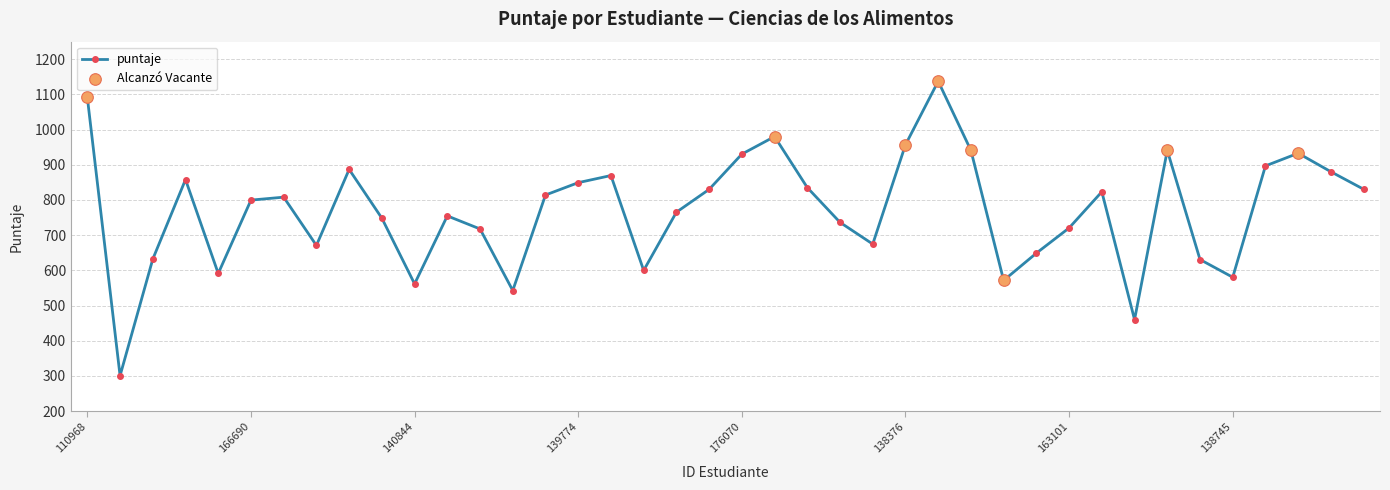

What is the minimum value shown in the chart?

300.5